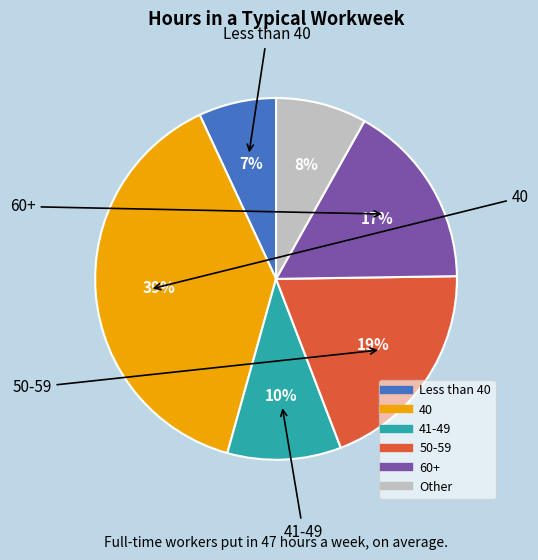

How many segments does this pie chart have?

6